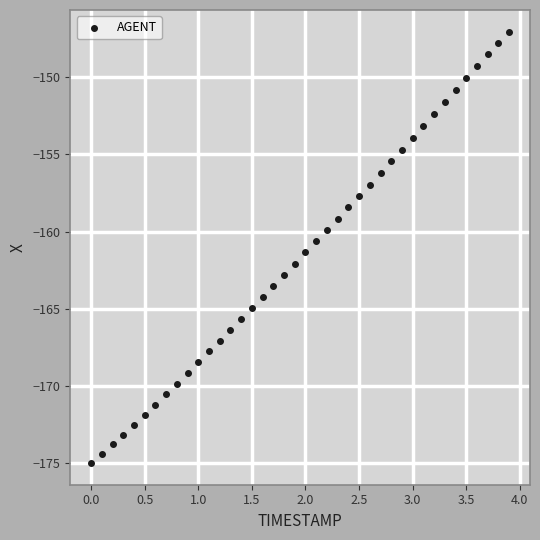

What is the range of X values (max minus min)?

3.9